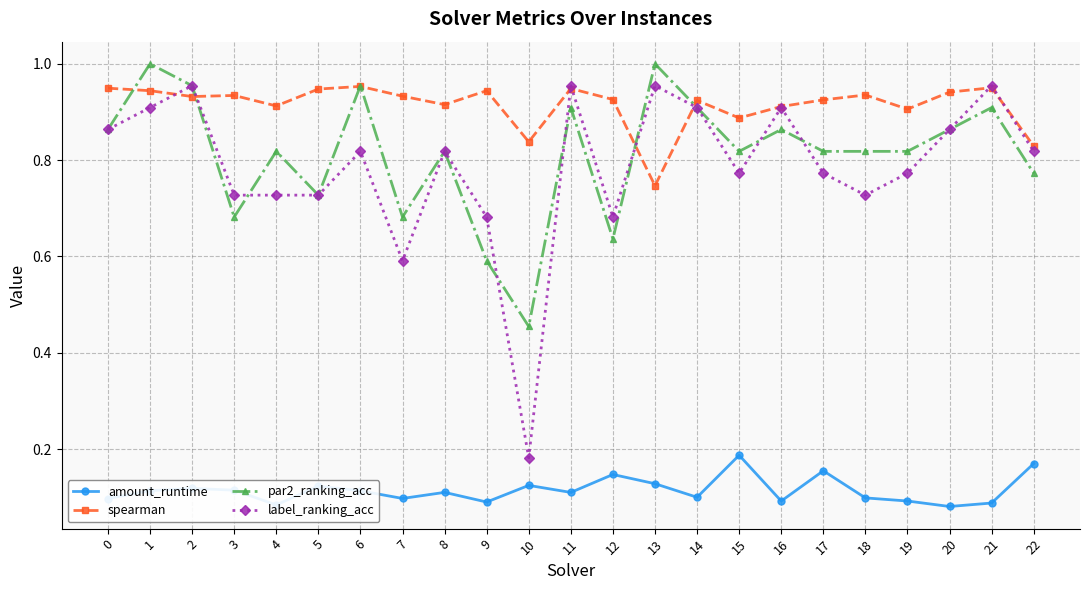

How many data points does each series have?

23